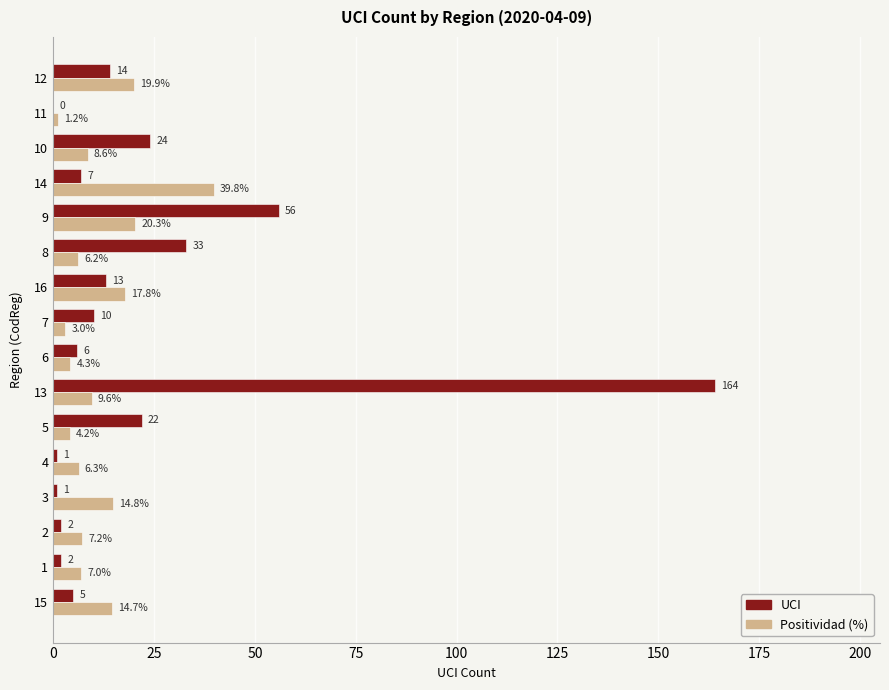

Which category has the highest value in the UCI series?

13